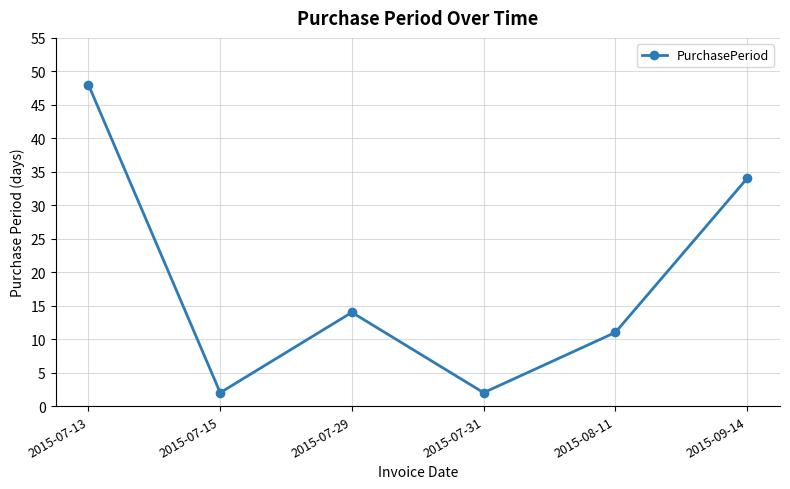

How many values are below 14?

3